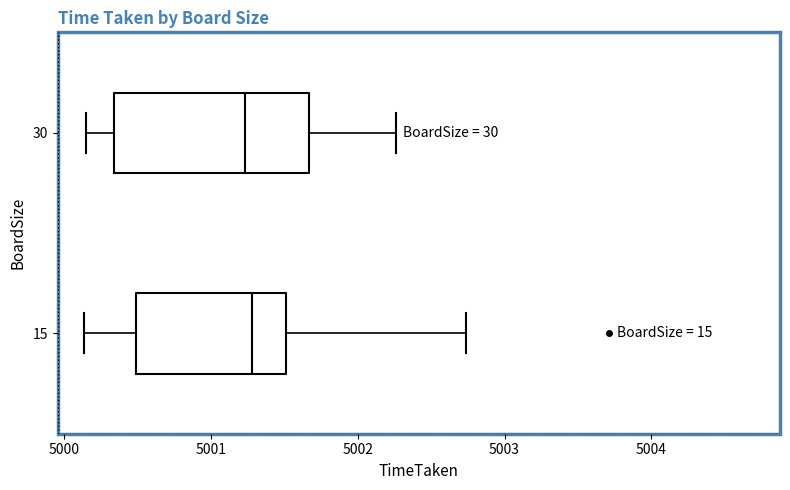

Which box is the widest, from its left edge to its right edge?

30